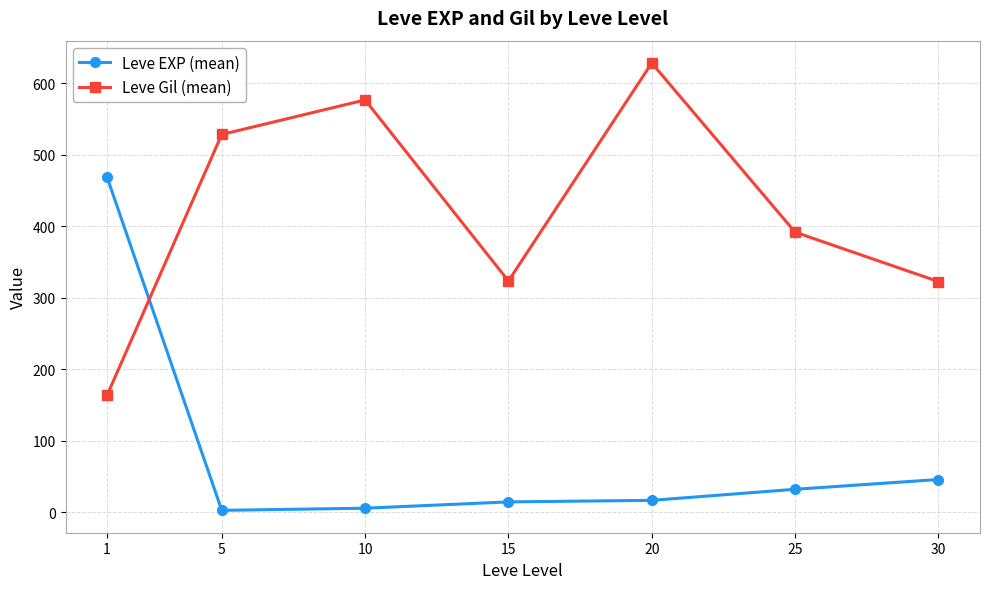

Is it true that Leve Gil (mean) equals 477.2 at 15?

False